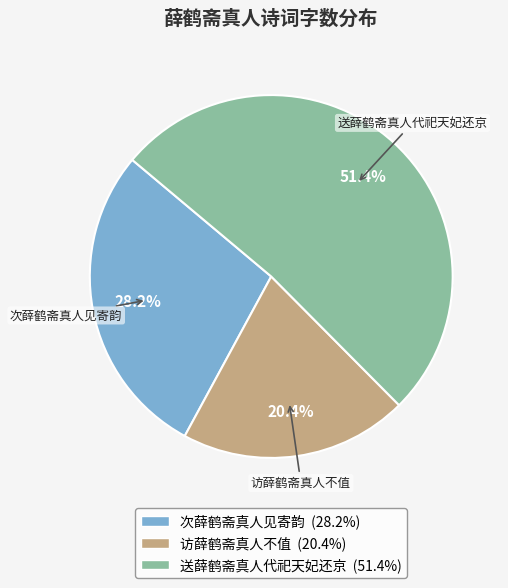

Which has a higher value, 次薛鹤斋真人见寄韵 or 访薛鹤斋真人不值?

次薛鹤斋真人见寄韵